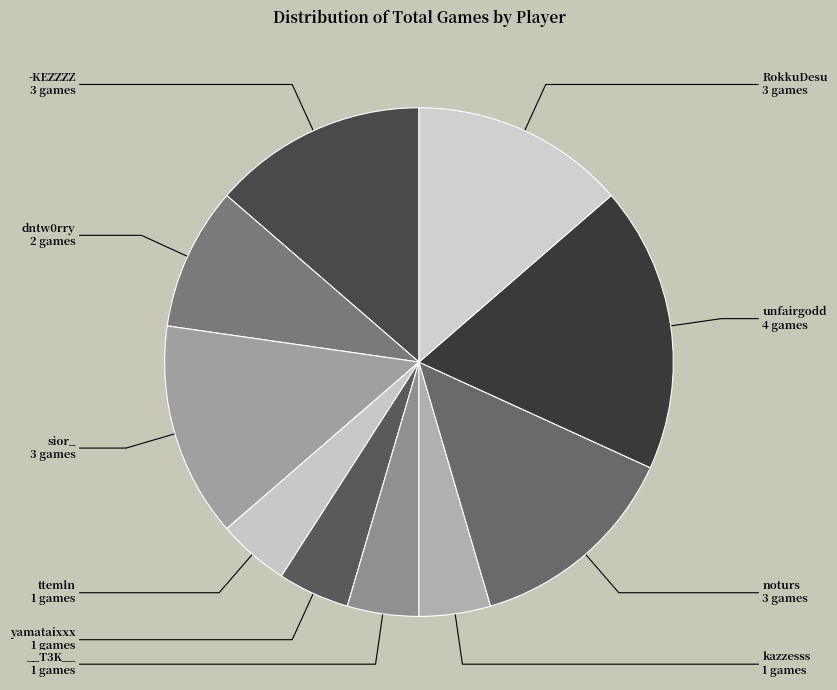

How many segments does this pie chart have?

10